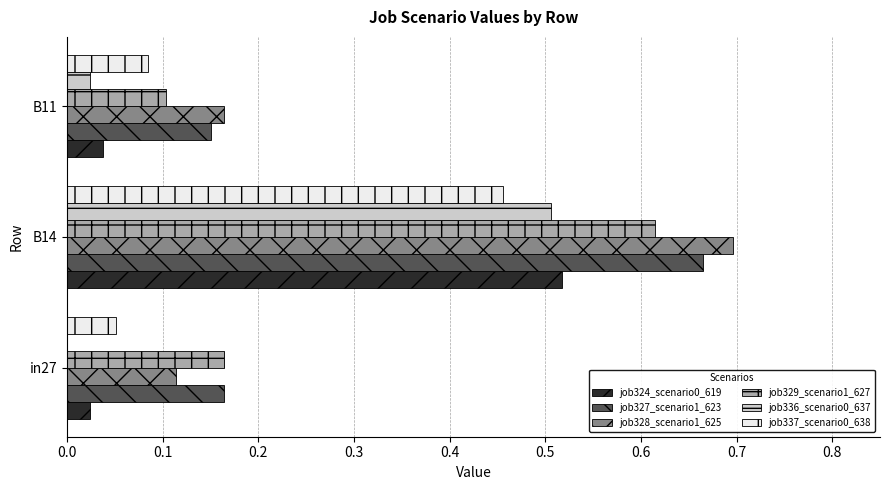

What is the sum of all job328_scenario1_625 values?

1.0